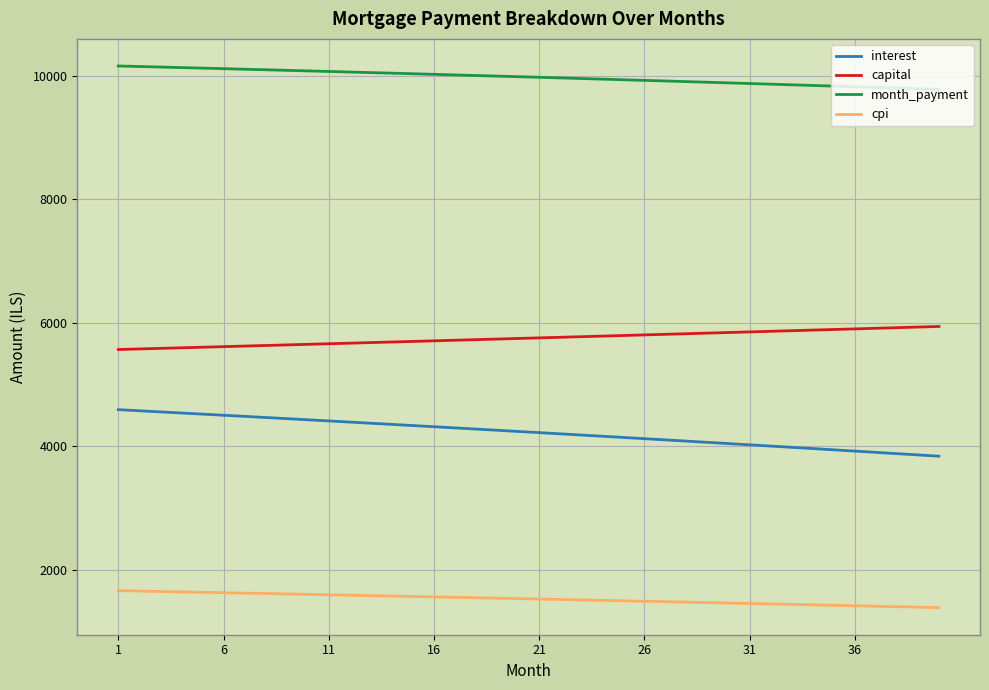

True or false: cpi and month_payment intersect in this chart.

False